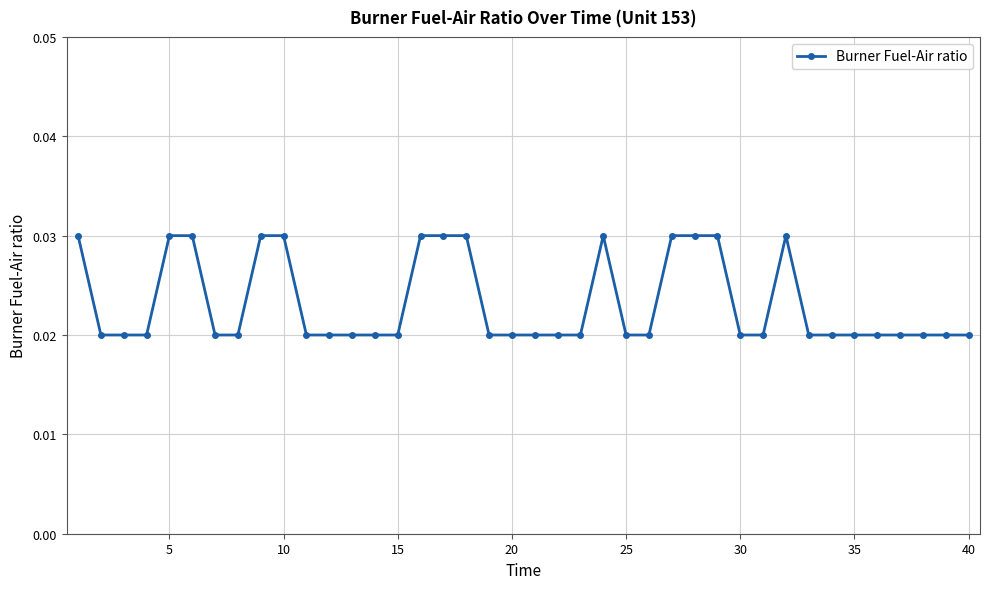

True or false: there are more than 0 points higher than both neighbors.

True